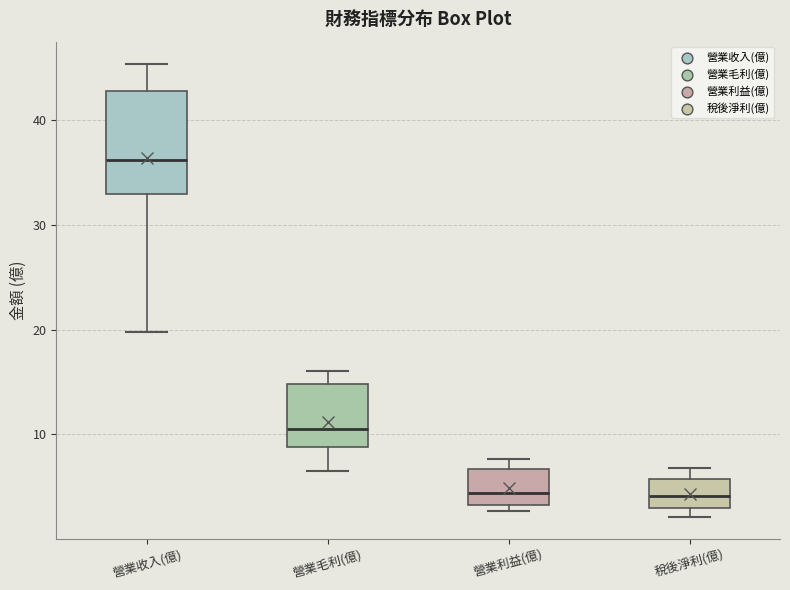

Where does the upper whisker of the box for 營業毛利(億) end on the y-axis? The values are not printed on the chart, so give them approximately, as read against the axis.

16